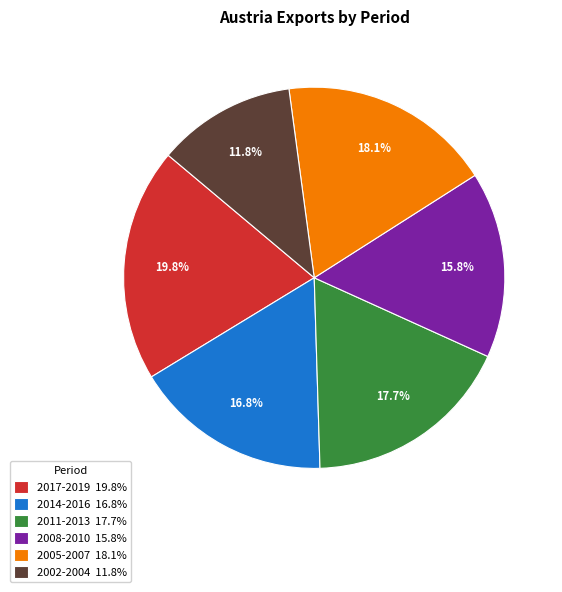

What is the largest slice in the pie chart?

2017-2019 19.8%